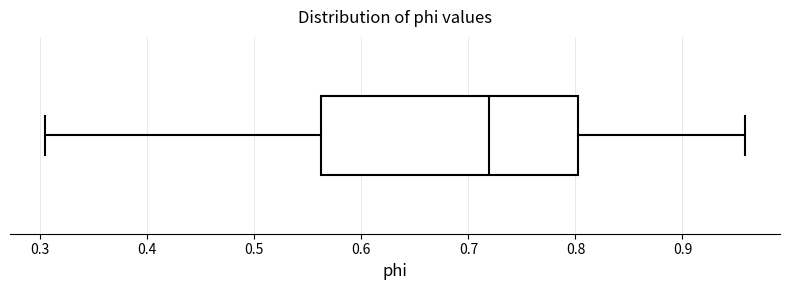

Where does the right whisker of the box end on the x-axis? The values are not printed on the chart, so give them approximately, as read against the axis.

0.96